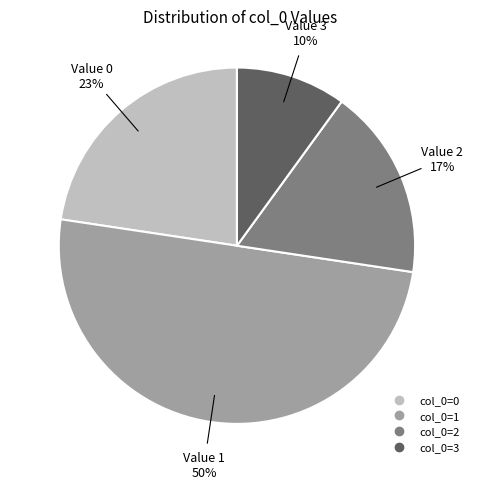

To the nearest percent, what is the average slice percentage?

25%